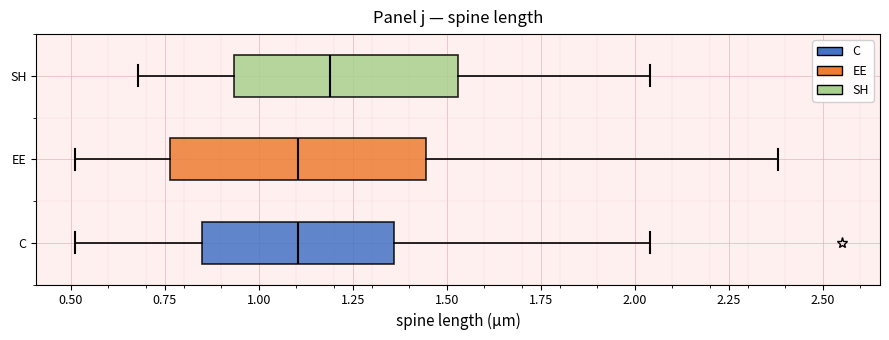

Comparing the boxes themselves (not the whiskers), which one is the widest?

EE